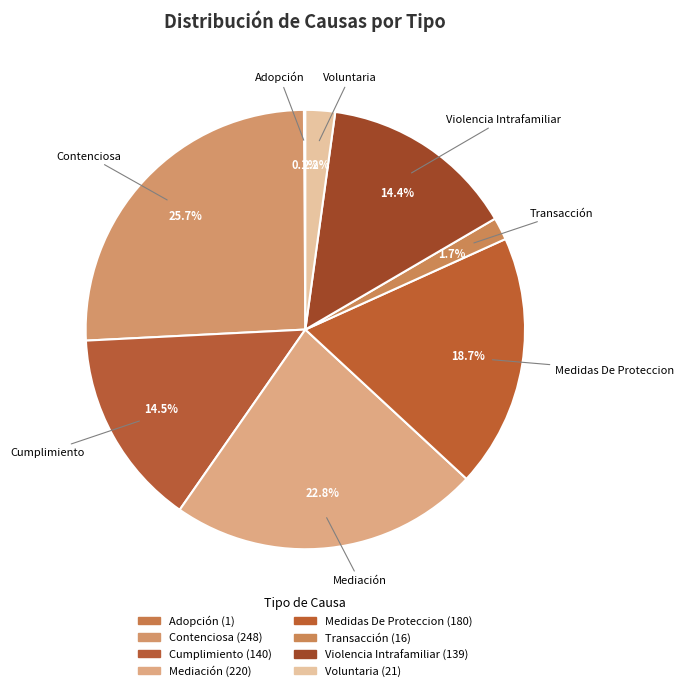

Which slice is the largest?

Contenciosa